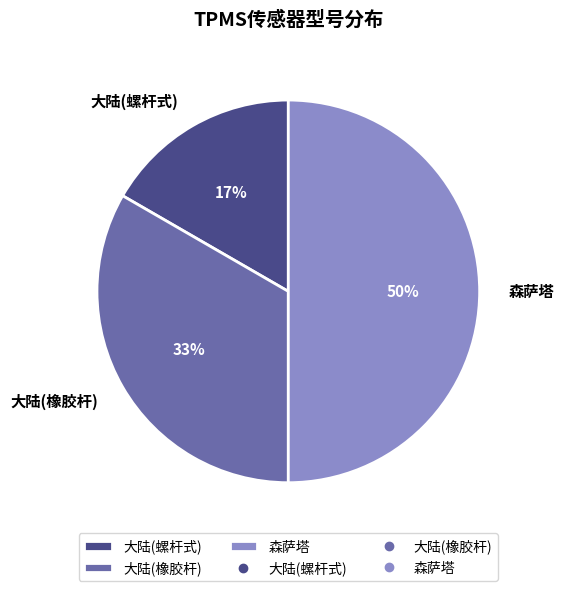

Which has a higher value, 森萨塔 or 大陆(螺杆式)?

森萨塔